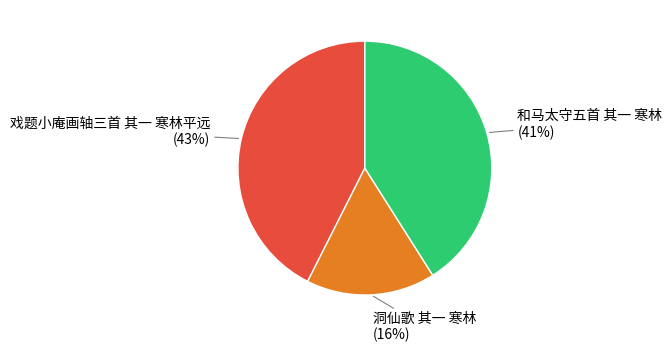

To the nearest percent, what is the average slice percentage?

33%